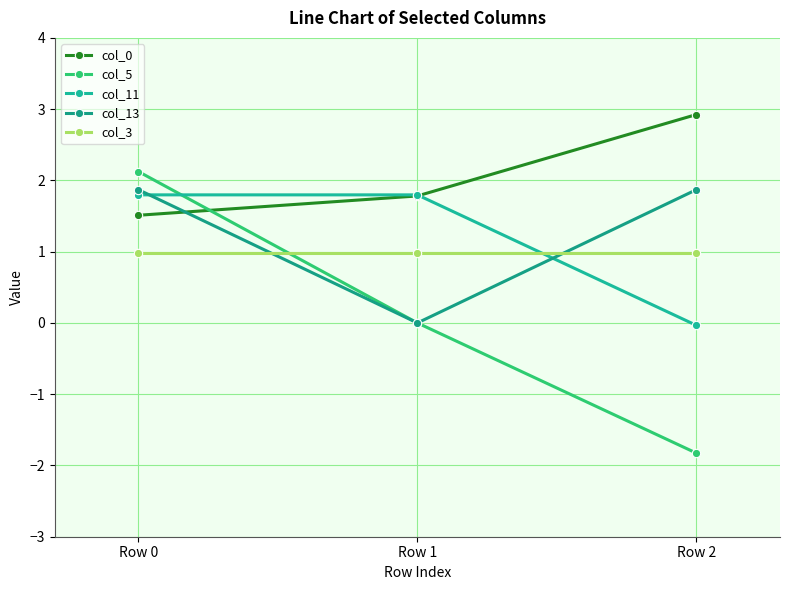

List the labels in order of col_11 value, smallest first.

Row 2, Row 0, Row 1